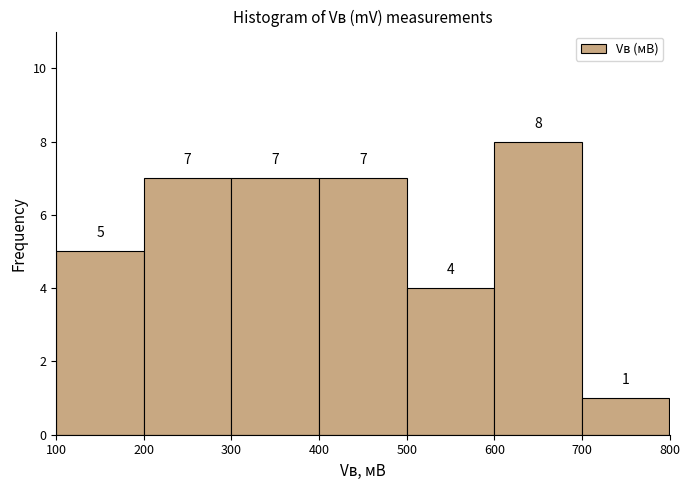

Reading left to right, transcribe this chart: for each bar, give the range it covers on the x-axis and its height.

100 to 200: 5
200 to 300: 7
300 to 400: 7
400 to 500: 7
500 to 600: 4
600 to 700: 8
700 to 800: 1